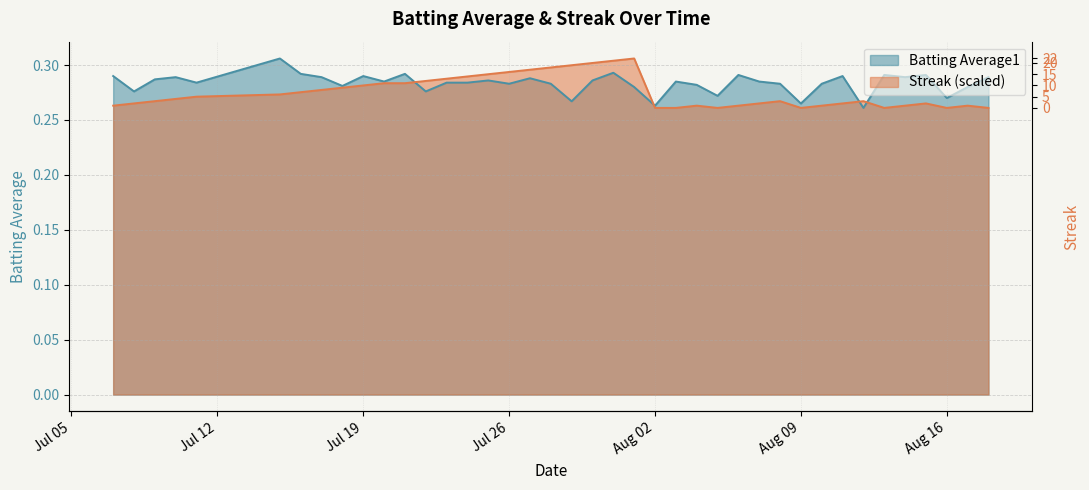

How many interior local valleys does the Streak series have?

4